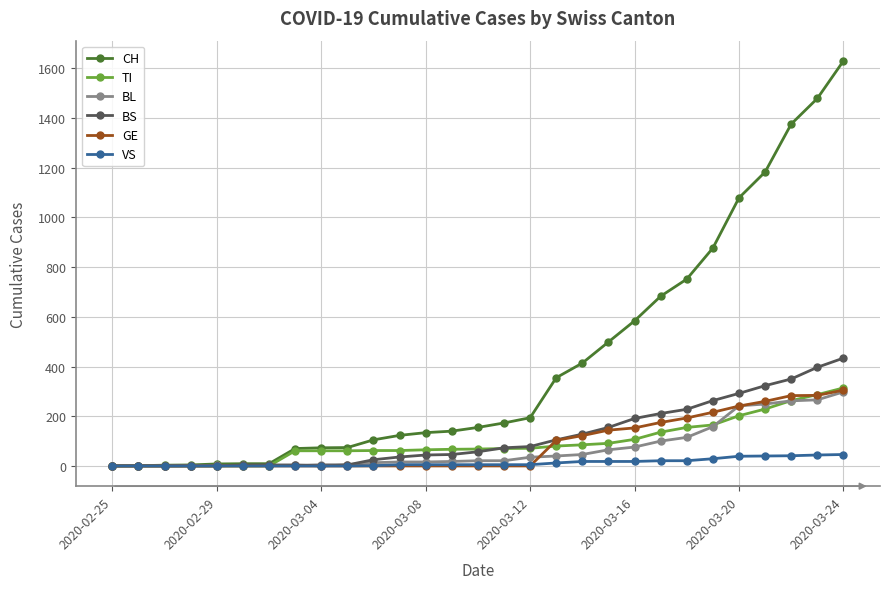

Which series has the largest total across all categories?

CH